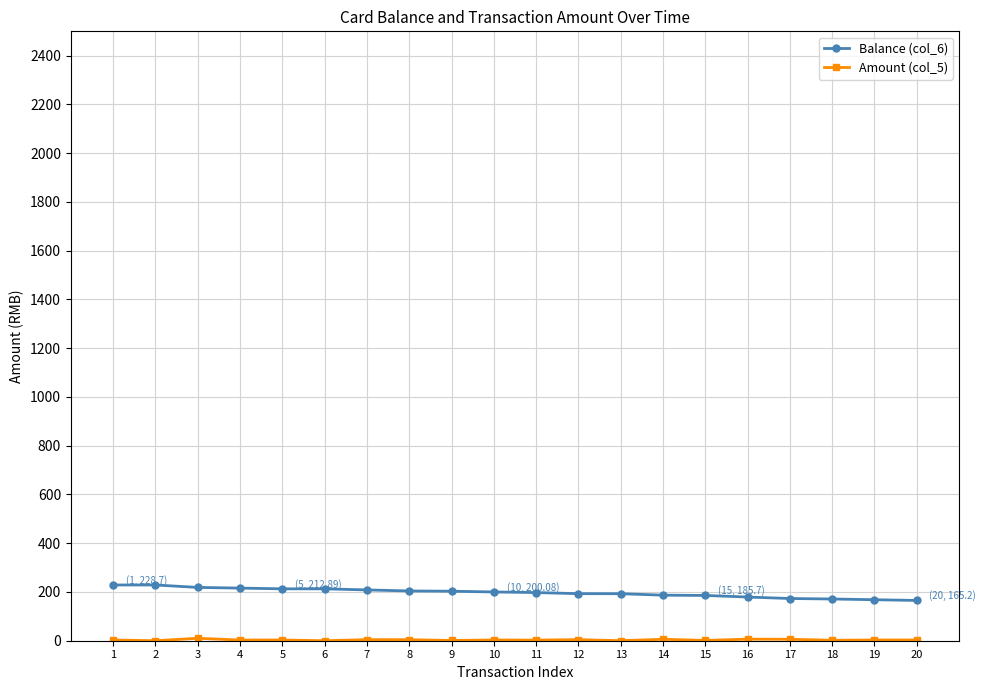

What is the maximum value shown in the chart?

228.7